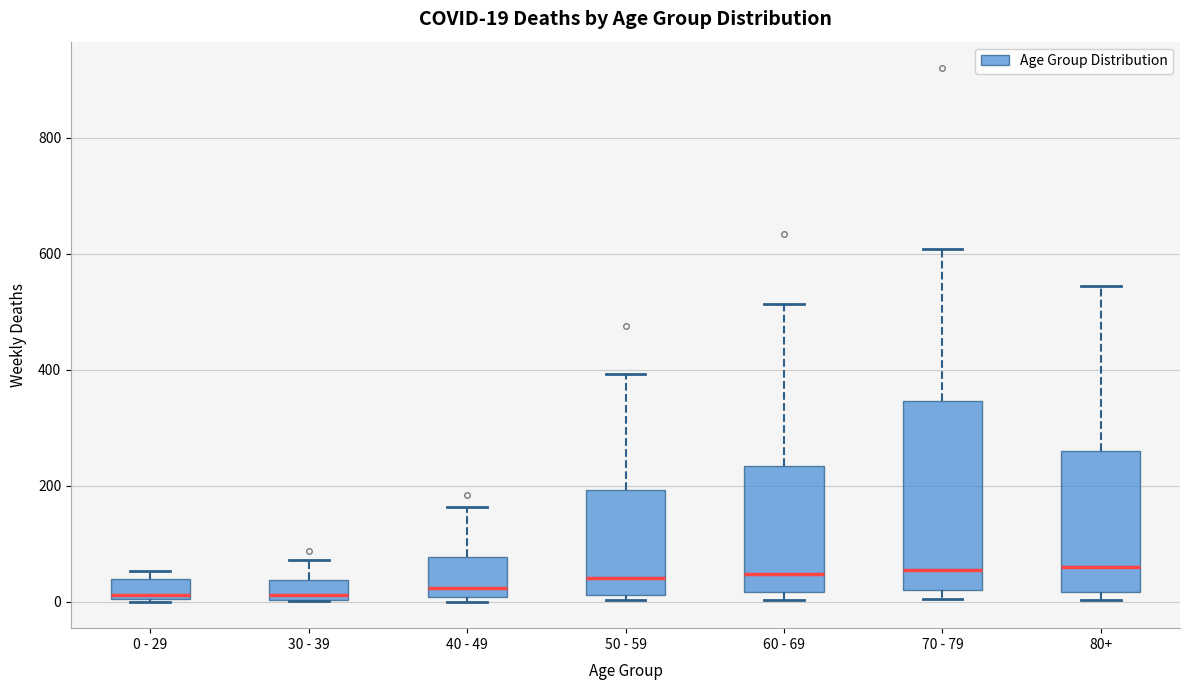

Comparing the boxes themselves (not the whiskers), which one is the tallest?

70 - 79